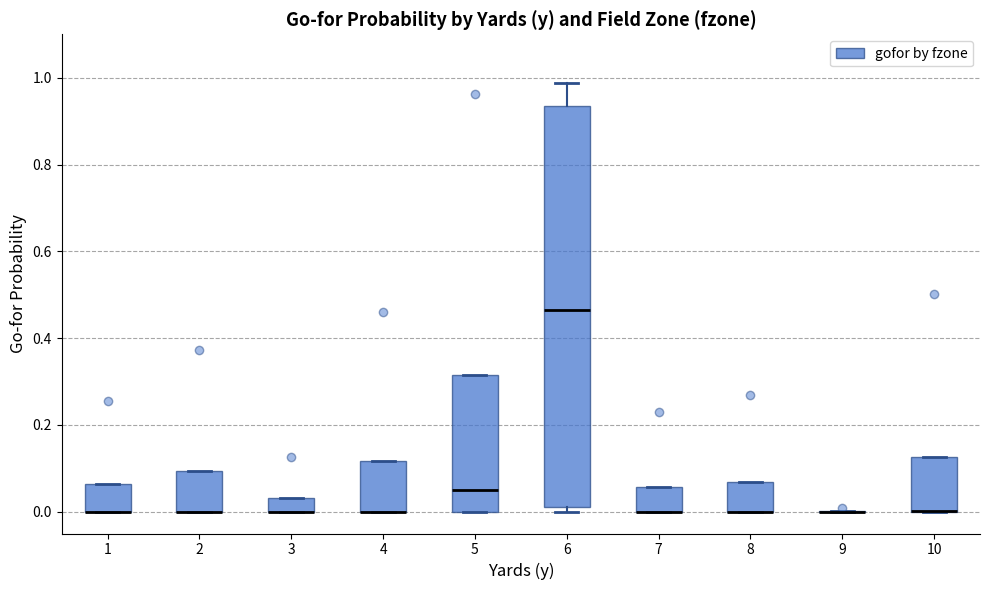

Reading left to right, read every box against the y-axis: the position of its median line, the range the box covers, and the ends of its whiskers. The values are not printed on the chart, so give them approximately, as read against the axis.

1: median 0.00 (drawn on the box's lower edge), box 0.00 to 0.06, whiskers 0.00 to 0.06
2: median 0.00 (drawn on the box's lower edge), box 0.00 to 0.10, whiskers 0.00 to 0.10
3: median 0.00 (drawn on the box's lower edge), box 0.00 to 0.04, whiskers 0.00 to 0.04
4: median 0.00 (drawn on the box's lower edge), box 0.00 to 0.12, whiskers 0.00 to 0.12
5: median 0.04, box 0.00 to 0.32, whiskers 0.00 to 0.32
6: median 0.46, box 0.02 to 0.94, whiskers 0.00 to 0.98
7: median 0.00 (drawn on the box's lower edge), box 0.00 to 0.06, whiskers 0.00 to 0.06
8: median 0.00 (drawn on the box's lower edge), box 0.00 to 0.06, whiskers 0.00 to 0.06
9: box collapsed to a line at 0.00, whiskers 0.00 to 0.00
10: median 0.00 (drawn on the box's lower edge), box 0.00 to 0.12, whiskers 0.00 to 0.12